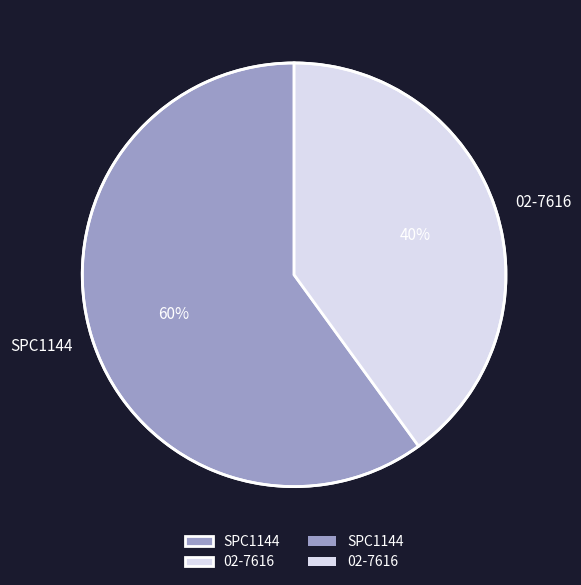

Count the number of slices in the pie.

2